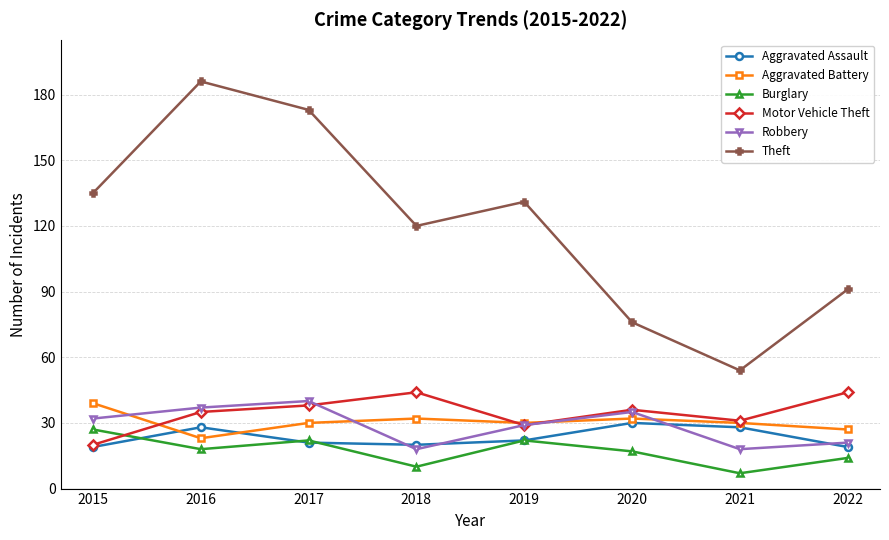

Reading left to right, extract all data points from this chart.

Aggravated Assault: 19	28	21	20	22	30	28	19
Aggravated Battery: 39	23	30	32	30	32	30	27
Burglary: 27	18	22	10	22	17	7	14
Motor Vehicle Theft: 20	35	38	44	29	36	31	44
Robbery: 32	37	40	18	29	35	18	21
Theft: 135	186	173	120	131	76	54	91